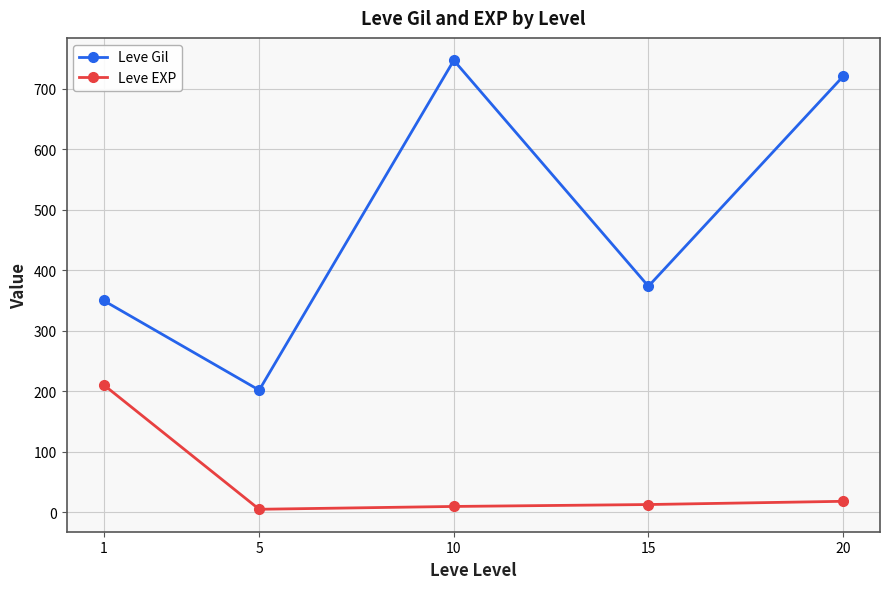

What is the average value of the Leve Gil series?

478.3